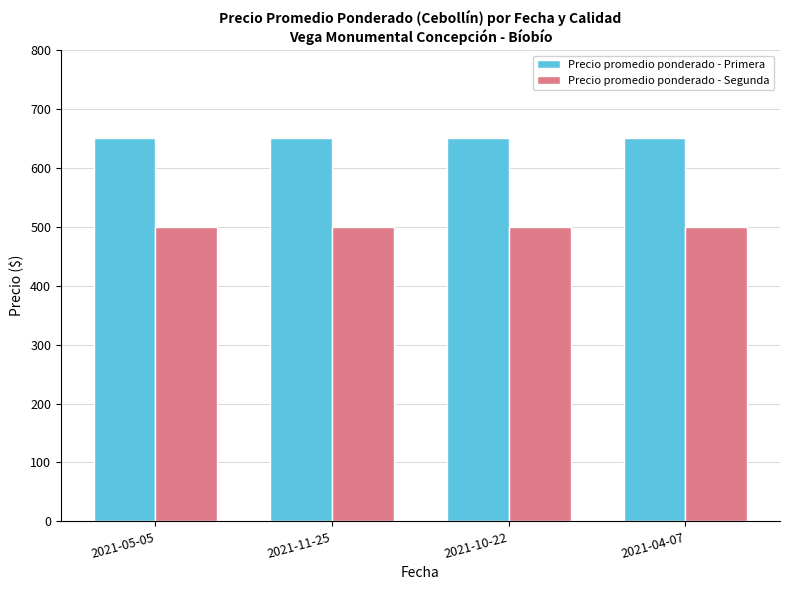

Reading left to right, what are all the values shown in this chart?

Precio promedio ponderado - Primera: 650	650	650	650
Precio promedio ponderado - Segunda: 500	500	500	500